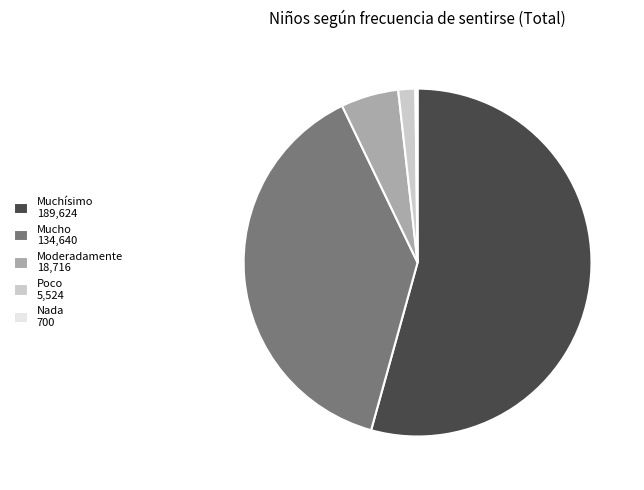

True or false: Mucho accounts for 25% of the total.

False